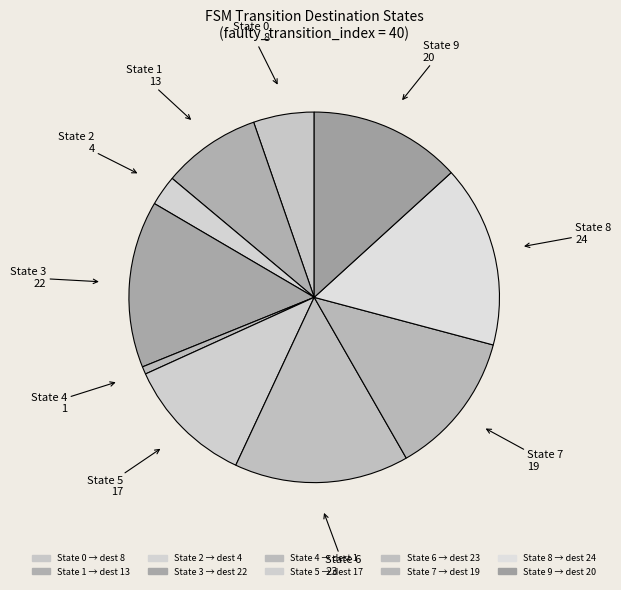

Count the number of slices in the pie.

10